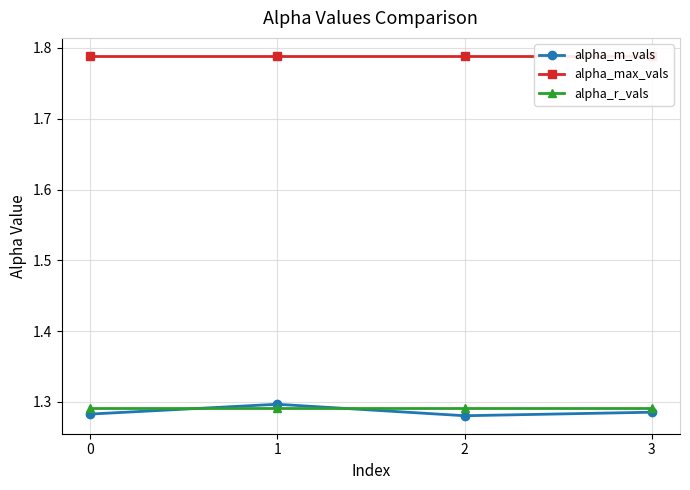

How many interior local peaks does the alpha_m_vals series have?

1